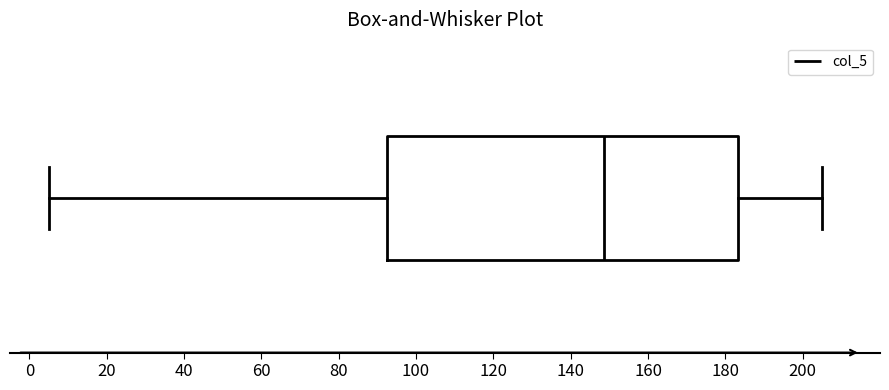

Transcribe this box plot: give where the median line is, the range the box spans, and where the two whiskers end, as read against the x-axis. The values are not printed on the chart, so give them approximately, as read against the axis.

median 148, box 92 to 184, whiskers 6 to 206